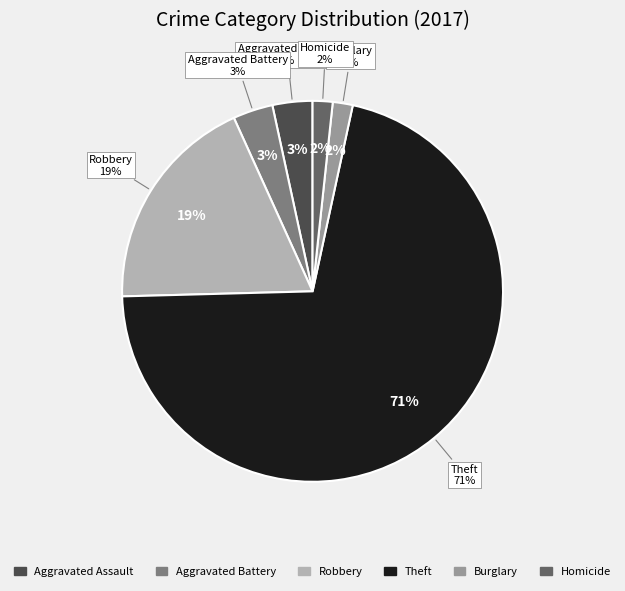

Is it true that Homicide is 2% of the pie?

True